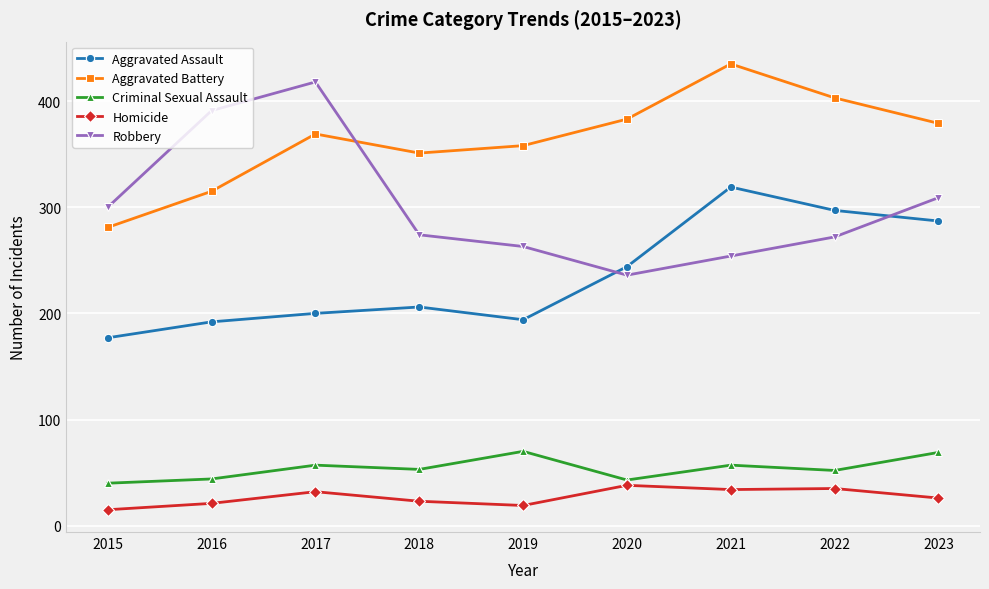

What is the value of the Aggravated Assault point at the 6th from the left?

244